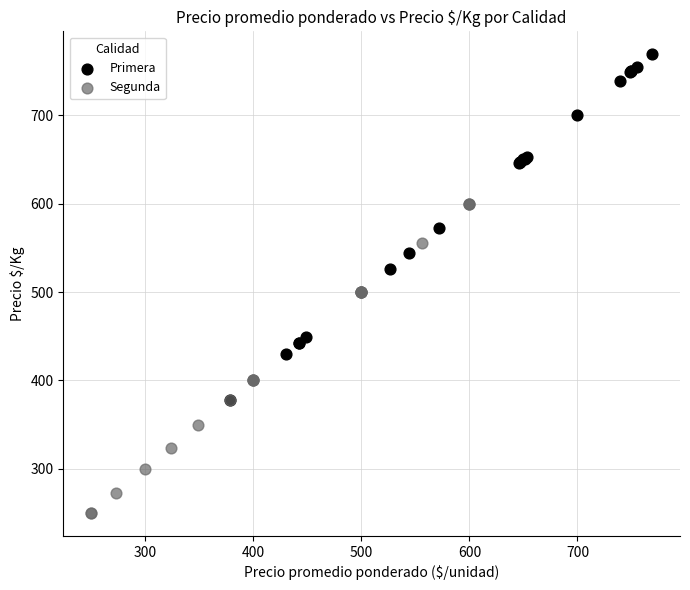

Which series reaches the maximum Y coordinate?

Primera